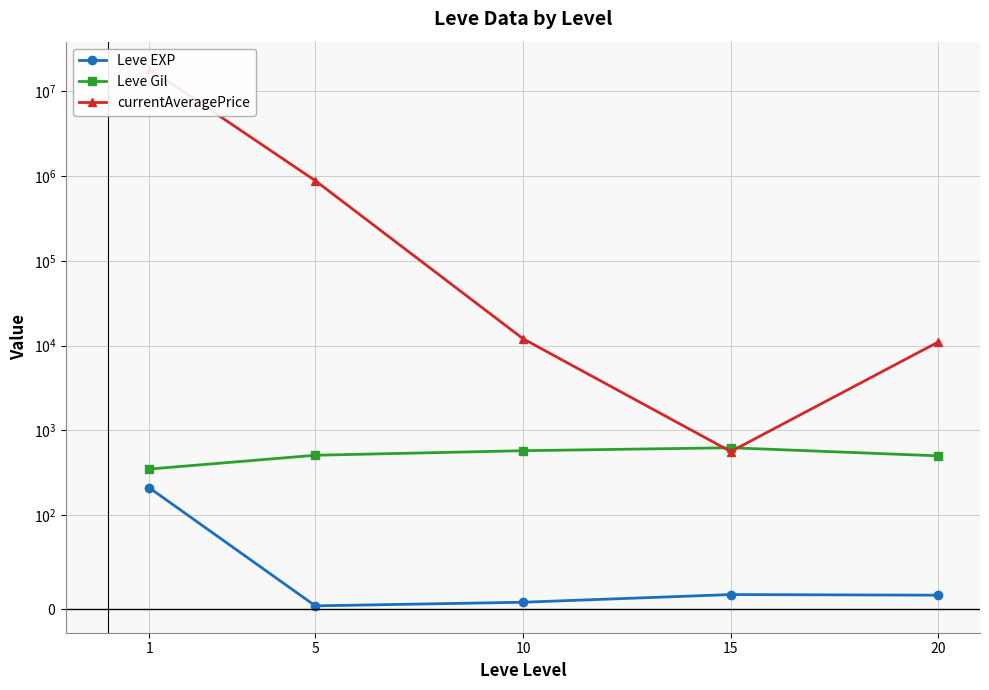

True or false: currentAveragePrice and Leve EXP cross at least once.

False